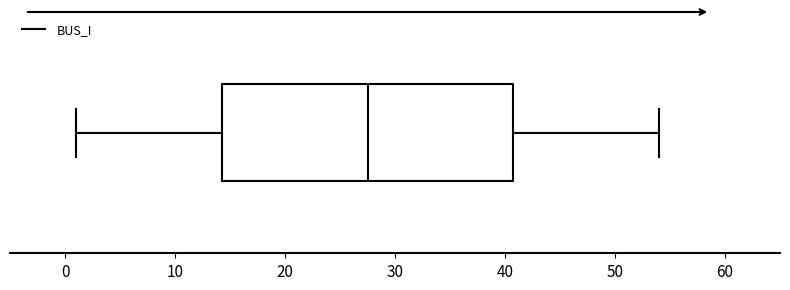

Read this box plot against the x-axis: the position of the median line, the range covered by the box, and the ends of both whiskers. The values are not printed on the chart, so give them approximately, as read against the axis.

median 28, box 14 to 41, whiskers 1 to 54